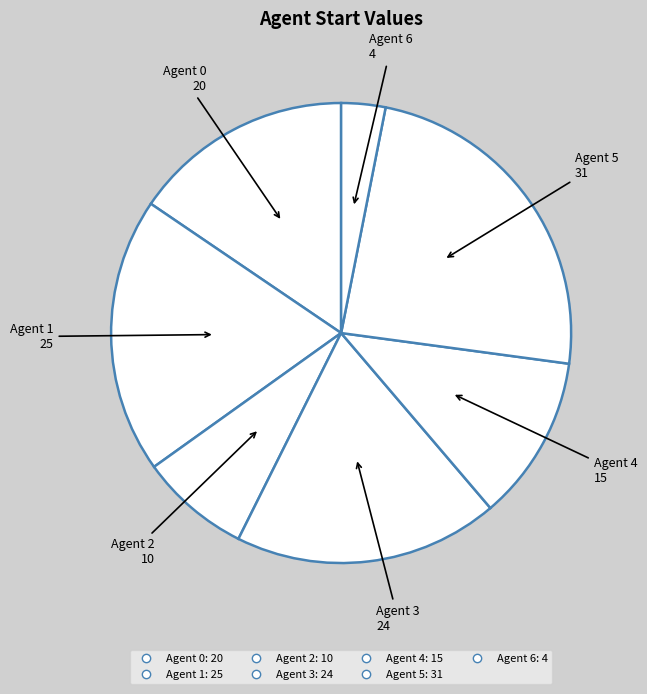

Count the number of slices in the pie.

7